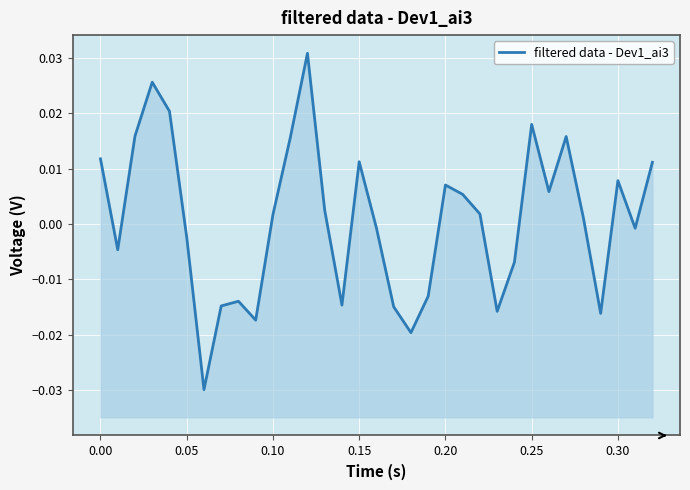

How many data points are less than 0?

15